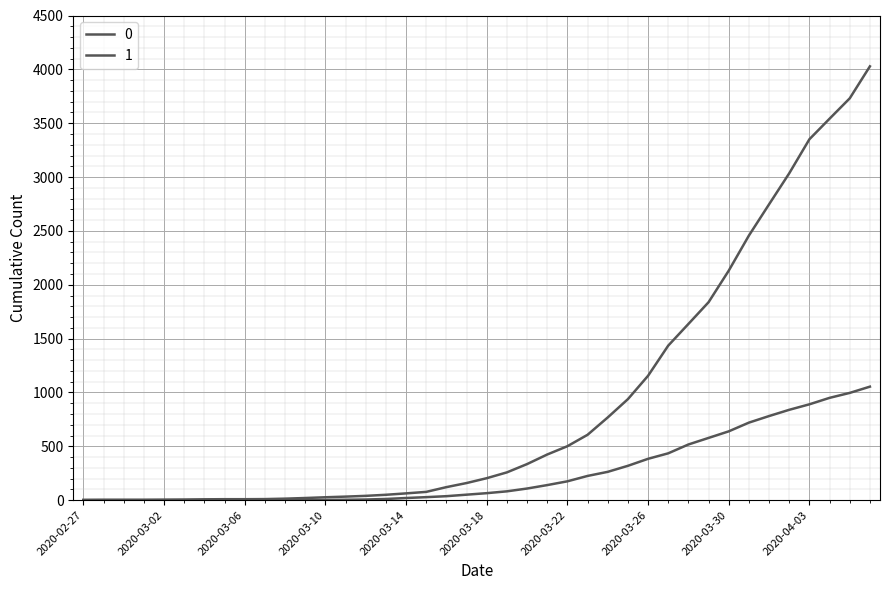

What is the value of the 1 point at the 22nd from the left?

258